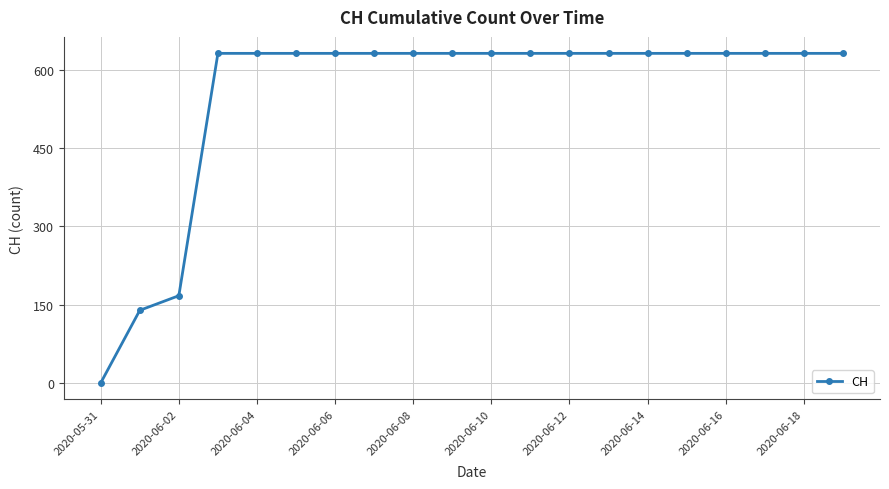

How many values are below 631?

3